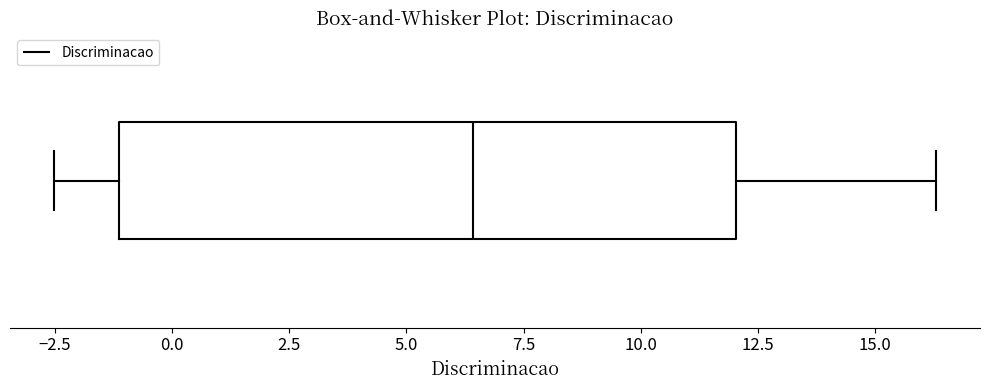

Read this box plot against the x-axis: the position of the median line, the range covered by the box, and the ends of both whiskers. The values are not printed on the chart, so give them approximately, as read against the axis.

median 6.5, box -1.0 to 12.0, whiskers -2.5 to 16.5